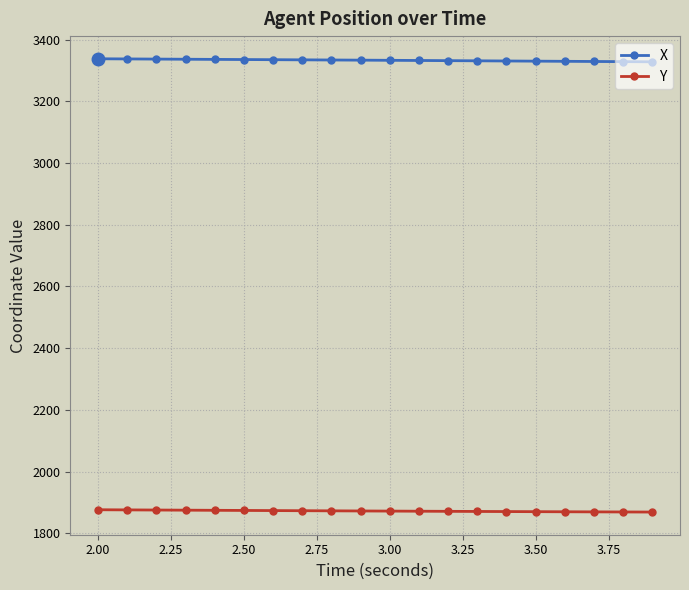

What are all the series names shown in the legend?

X, Y